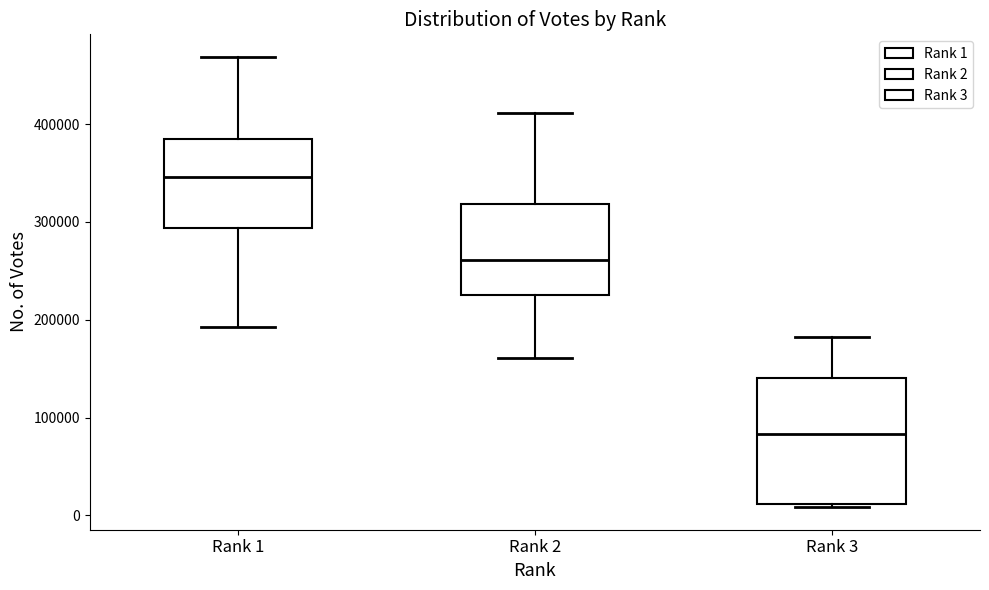

Which box's median line is the highest?

Rank 1